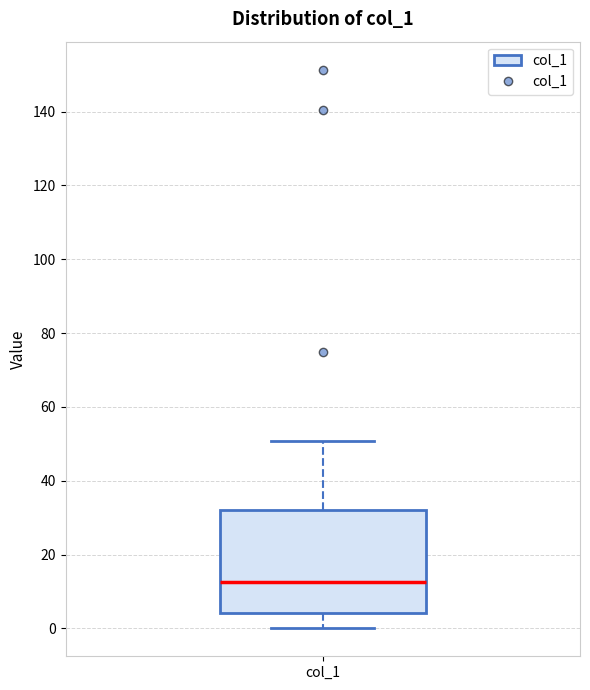

Where does the lower whisker of the box for col_1 end on the y-axis? The values are not printed on the chart, so give them approximately, as read against the axis.

0